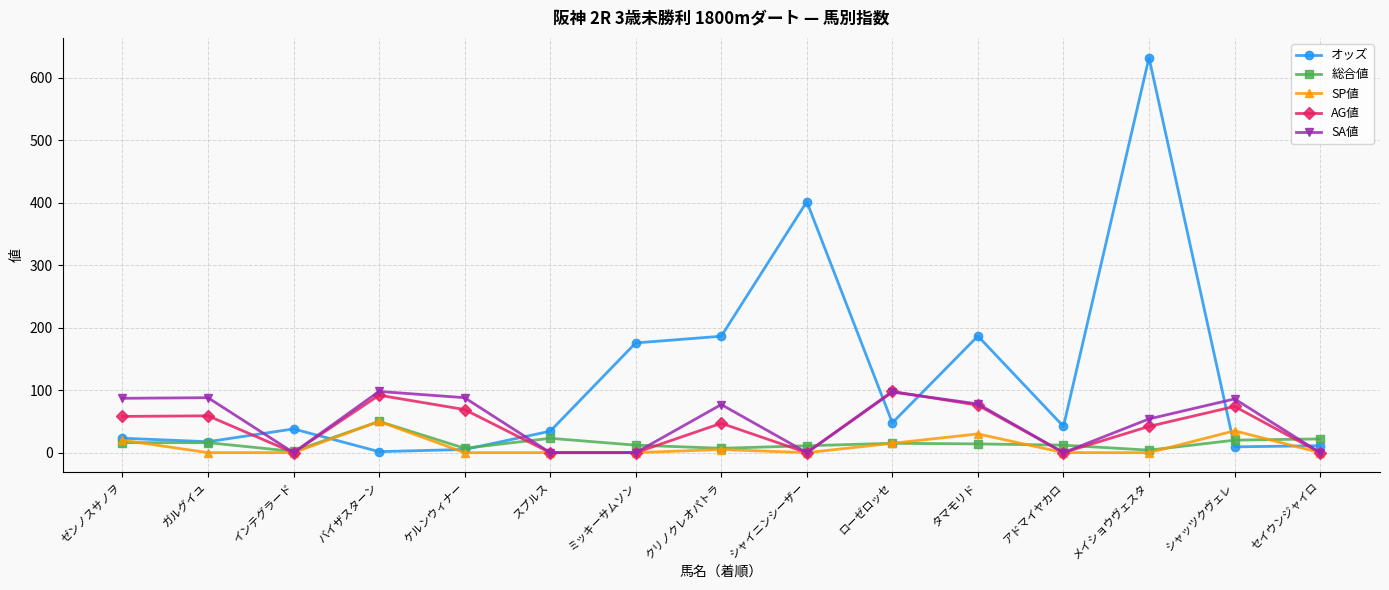

Does the chart have visible grid lines?

Yes